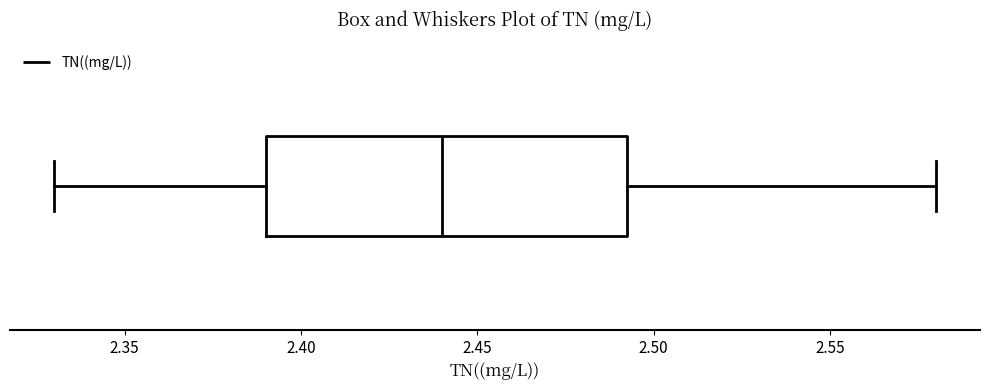

Read this box plot against the x-axis: the position of the median line, the range covered by the box, and the ends of both whiskers. The values are not printed on the chart, so give them approximately, as read against the axis.

median 2.440, box 2.390 to 2.495, whiskers 2.330 to 2.580